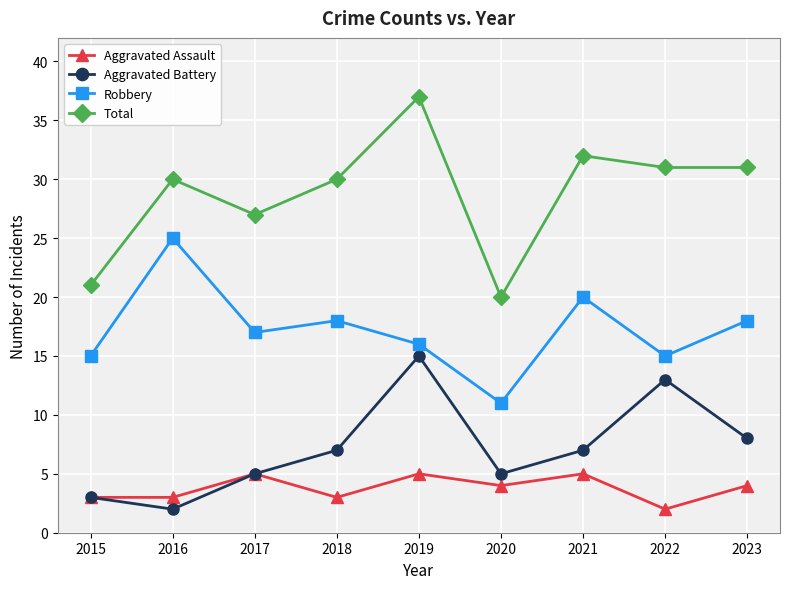

What is the difference between the maximum and minimum values in the Aggravated Battery series?

13